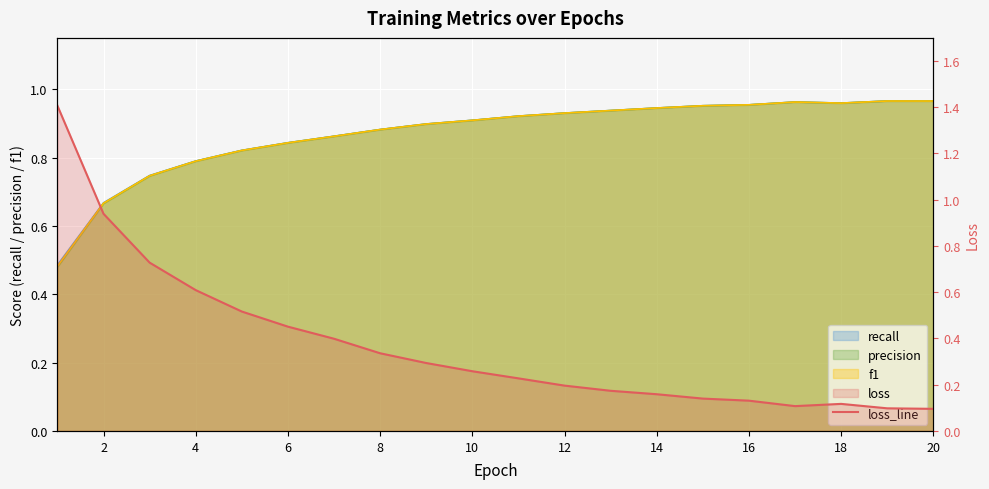

What is the average value?

0.4